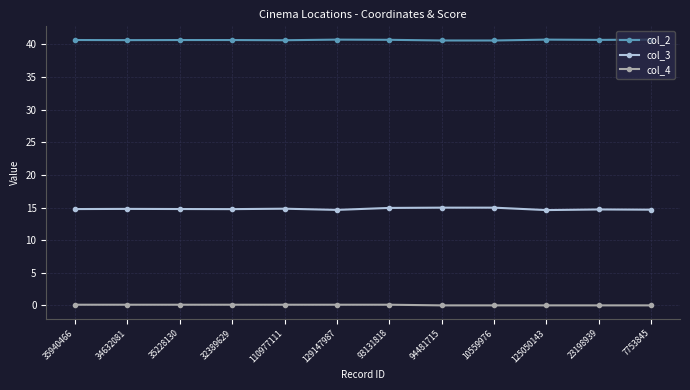

Which series has the largest total across all categories?

col_2